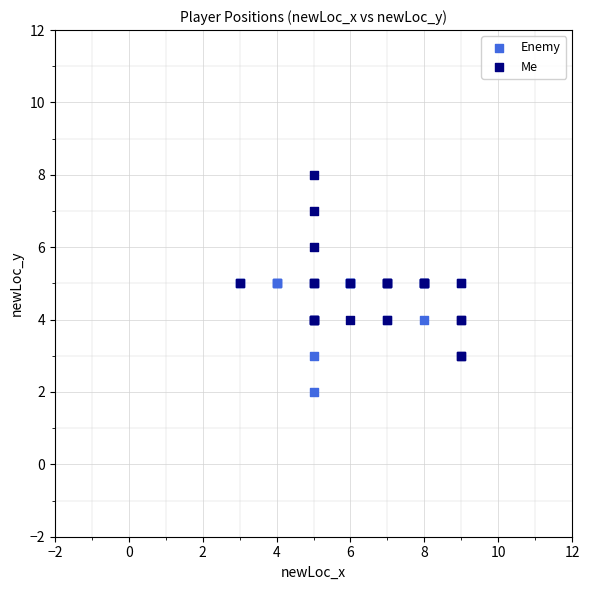

Which series has the largest Y range (max minus min)?

Me